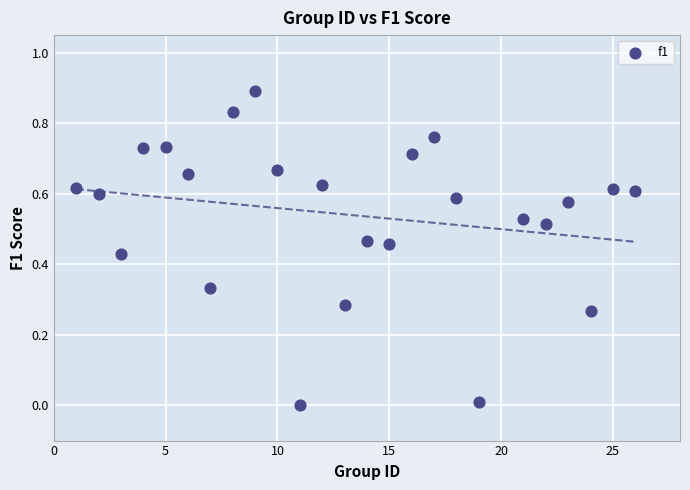

What is the range of Y values (max minus min)?

0.9